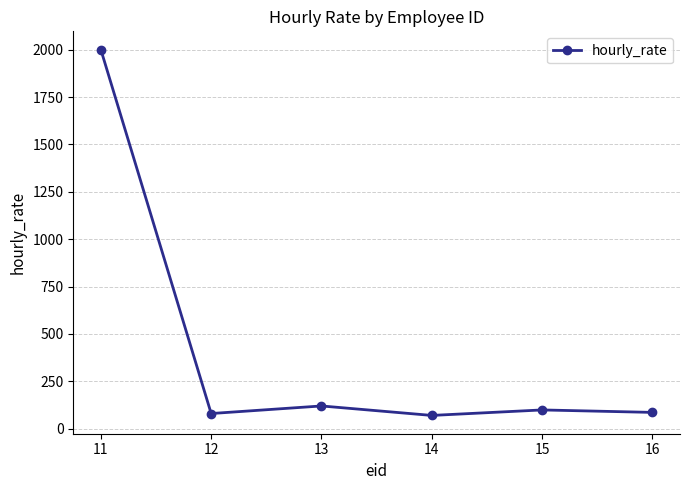

What is the greatest value displayed?

2000